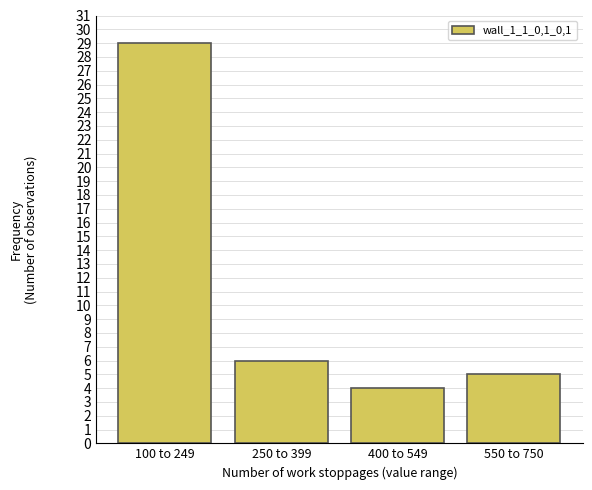

Reading right to left, what are all the values shown in this chart?

5	4	6	29